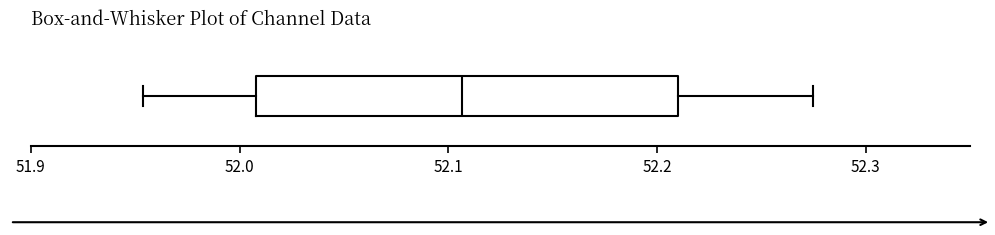

Transcribe this box plot: give where the median line is, the range the box spans, and where the two whiskers end, as read against the x-axis. The values are not printed on the chart, so give them approximately, as read against the axis.

median 52.11, box 52.01 to 52.21, whiskers 51.95 to 52.27